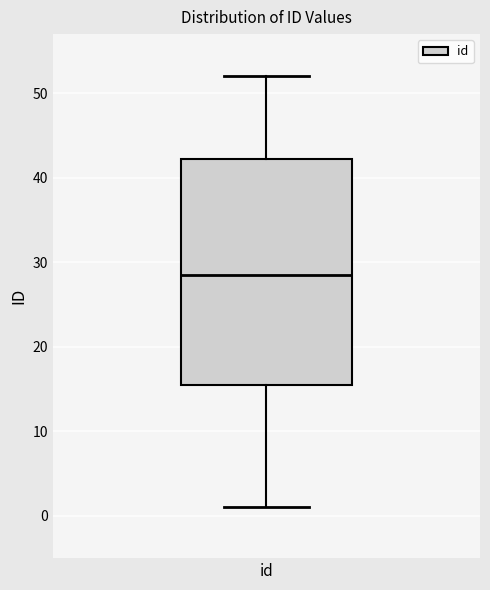

Read this box plot against the y-axis: the position of the median line, the range covered by the box, and the ends of both whiskers. The values are not printed on the chart, so give them approximately, as read against the axis.

median 29, box 16 to 42, whiskers 1 to 52